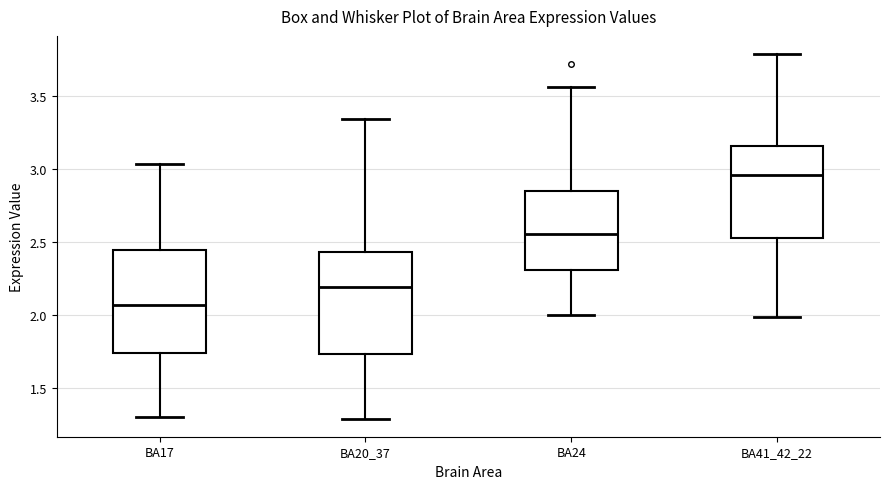

Reading left to right, transcribe this box plot: for each box, give where its median line is, the range the box spans, and where its two whiskers end, as read against the y-axis. The values are not printed on the chart, so give them approximately, as read against the axis.

BA17: median 2.05, box 1.75 to 2.45, whiskers 1.30 to 3.05
BA20_37: median 2.20, box 1.75 to 2.45, whiskers 1.30 to 3.35
BA24: median 2.55, box 2.30 to 2.85, whiskers 2.00 to 3.55
BA41_42_22: median 2.95, box 2.55 to 3.15, whiskers 2.00 to 3.80